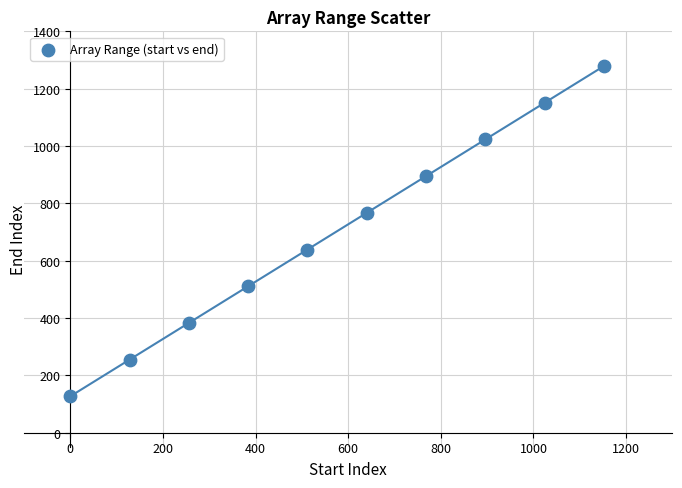

What is the average Y value?

703